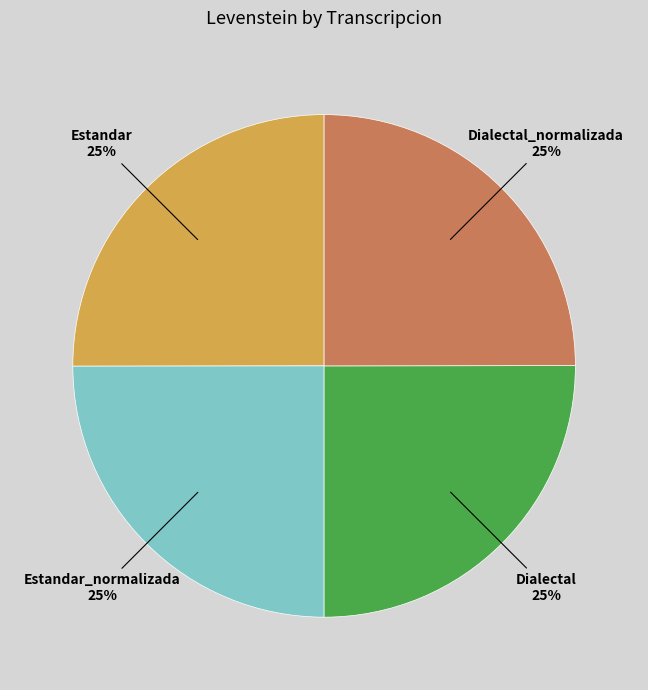

Is there a majority slice in this chart?

No